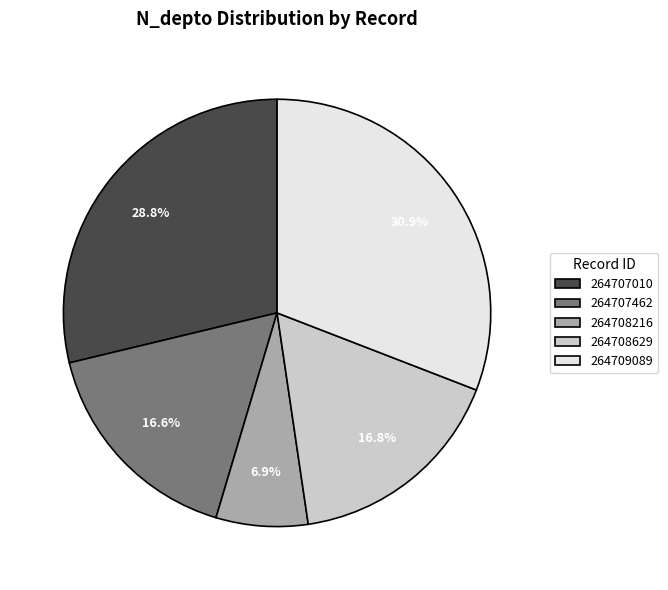

To the nearest percent, what percentage of the pie is 264708629?

17%